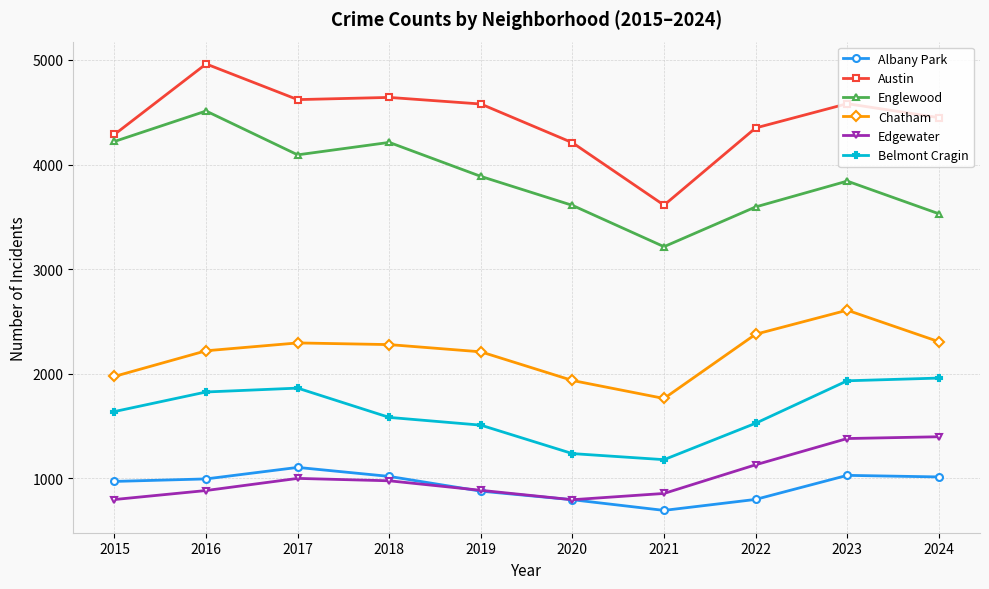

True or false: Edgewater has more than 0 interior local peaks.

True